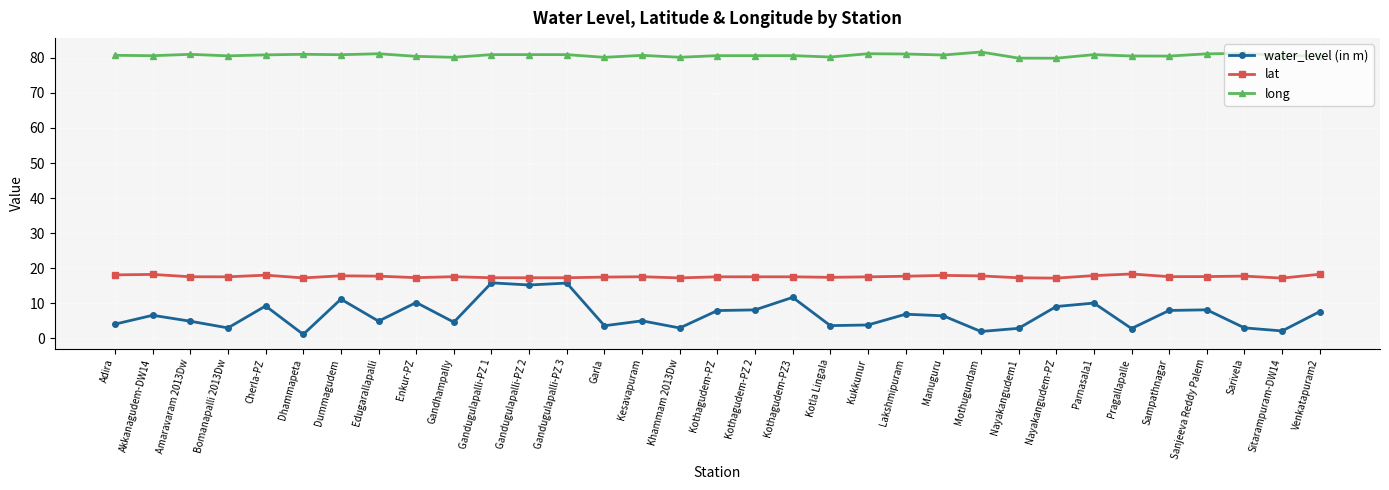

True or false: water_level (in m) has more than 0 interior local peaks.

True